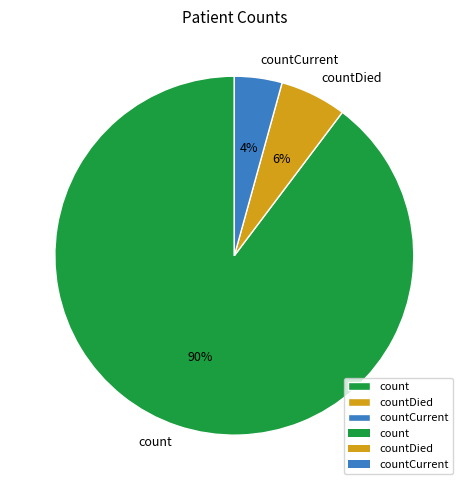

To the nearest percent, what percentage of the pie is countDied?

6%